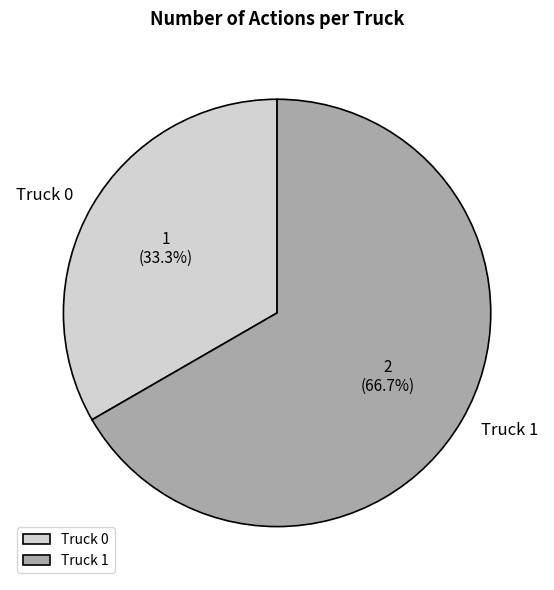

The Truck 0 slice represents 25% of the pie. True or false?

False